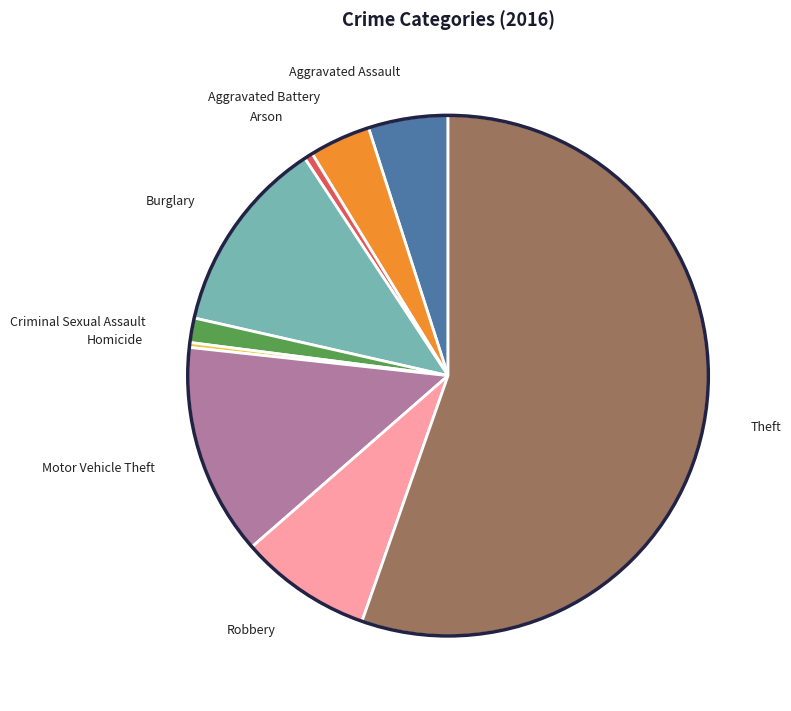

Is it true that Arson is 11% of the pie?

False